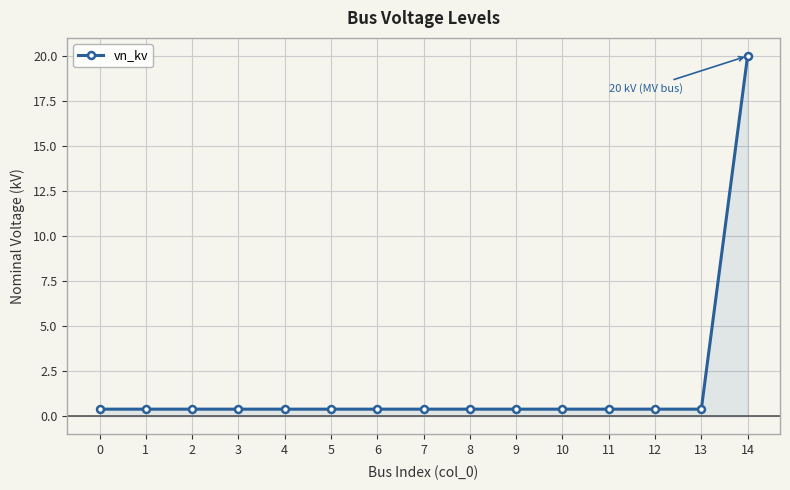

What is the greatest value displayed?

20.0